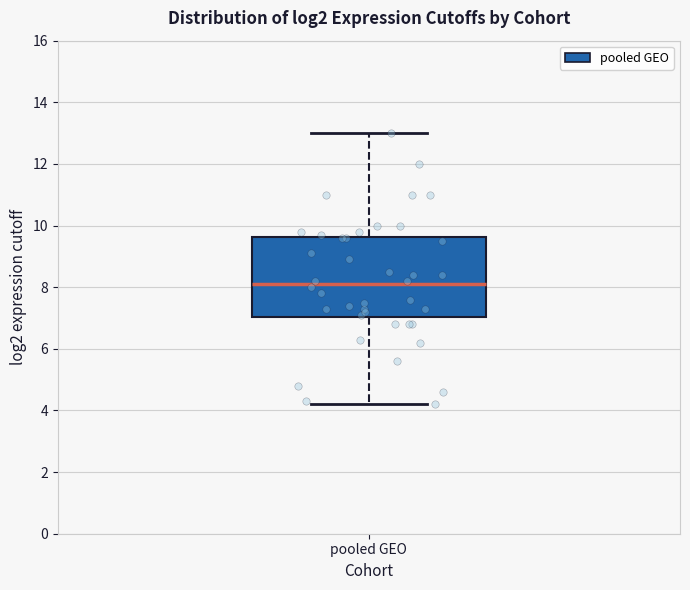

Read this box plot against the y-axis: the position of the median line, the range covered by the box, and the ends of both whiskers. The values are not printed on the chart, so give them approximately, as read against the axis.

median 8.2, box 7.0 to 9.6, whiskers 4.2 to 13.0